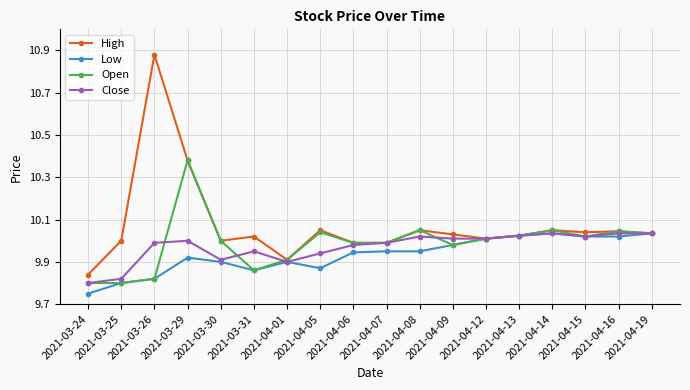

Which series has the largest total across all categories?

High